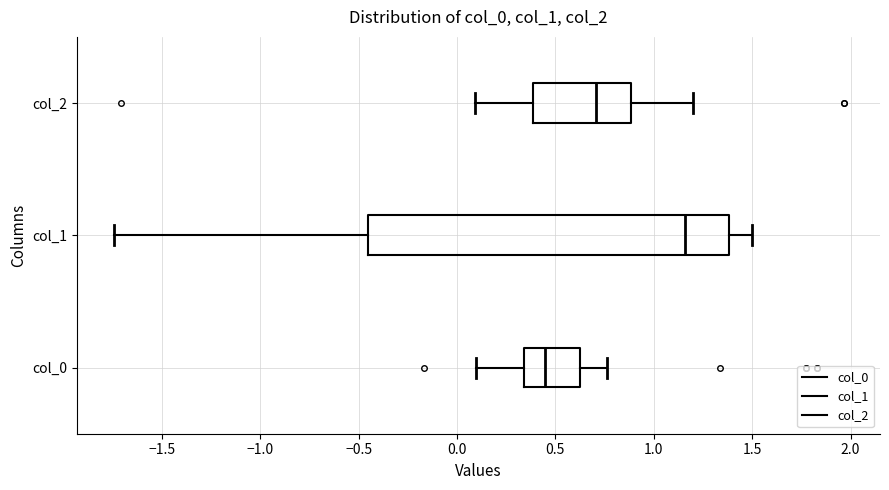

Which box has the furthest to the right median line?

col_1